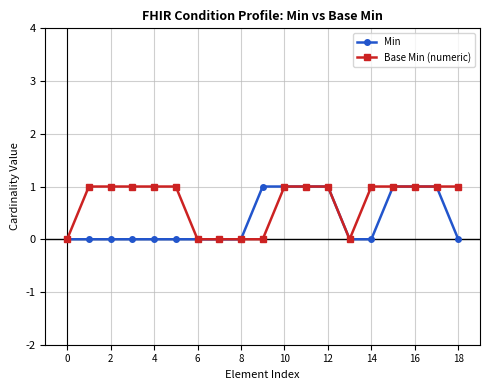

List the series in order of their overall mean, lowest first.

Min, Base Min (numeric)